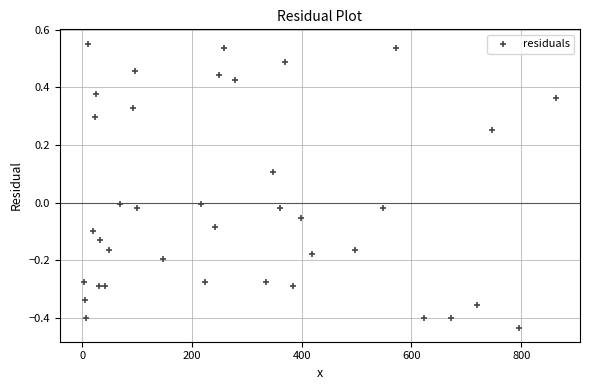

What is the range of Y values (max minus min)?

1.0